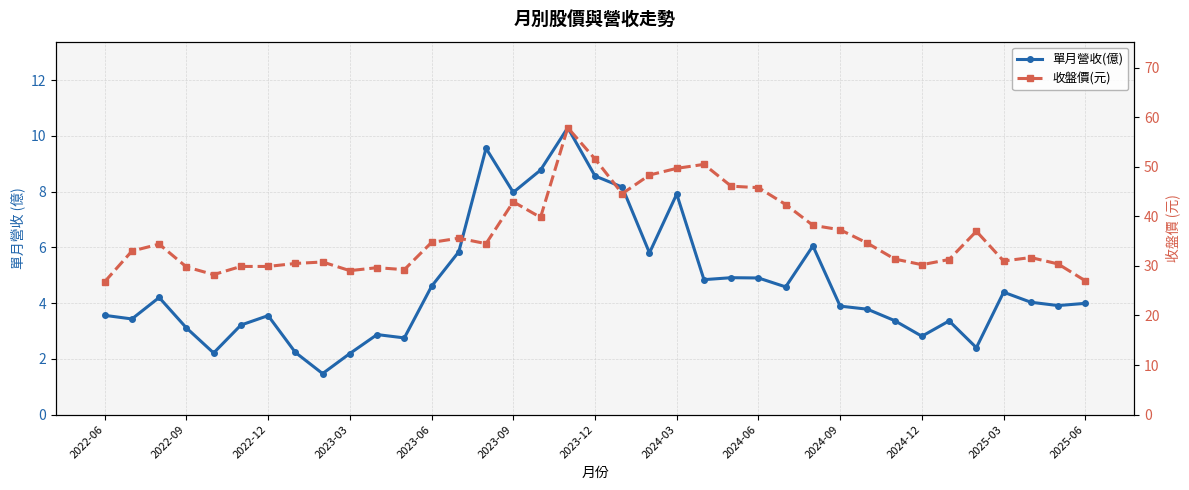

How many data points in 收盤價(元) are less than 34?

18